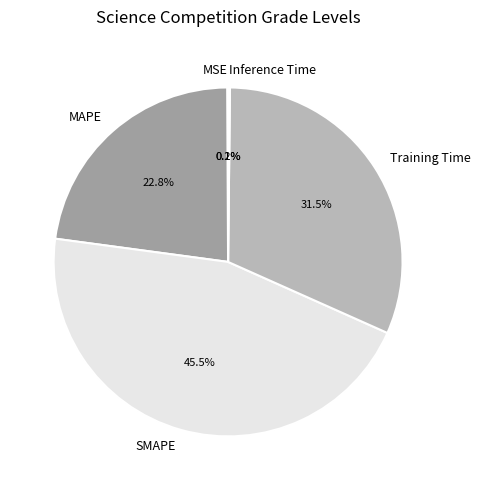

Which slice is the largest?

SMAPE